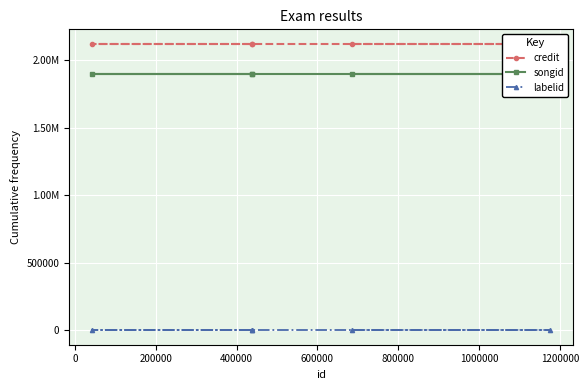

What is the value of the songid point at the 1st from the left?

1894070